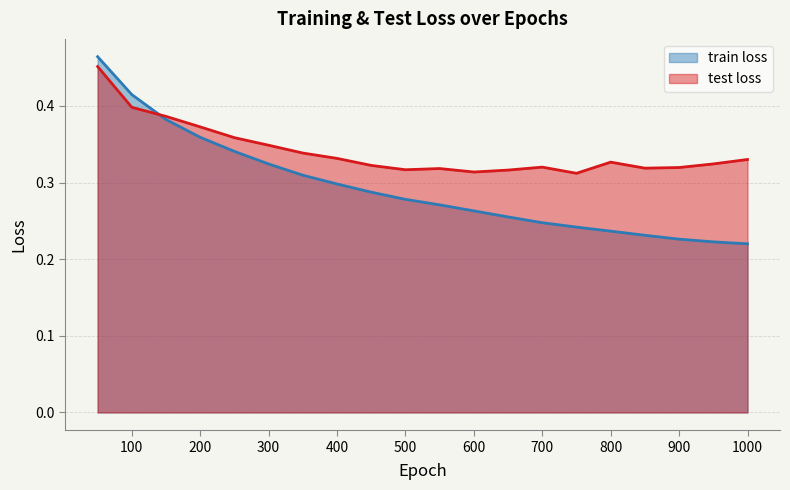

What is the sum of all train loss values?

5.9